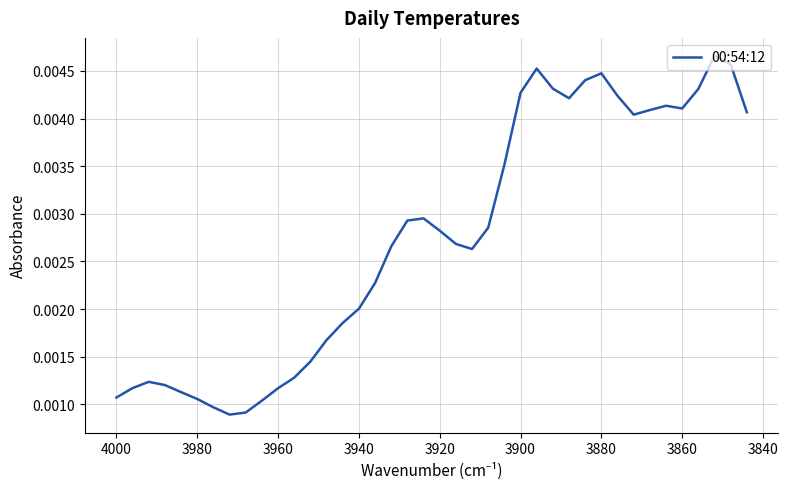

Is this an area chart (filled region under the line)?

No